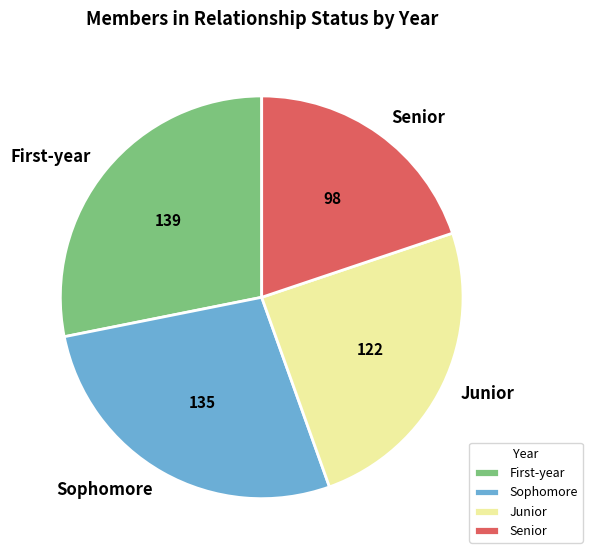

Combined, do Junior and Senior account for over 50%?

No